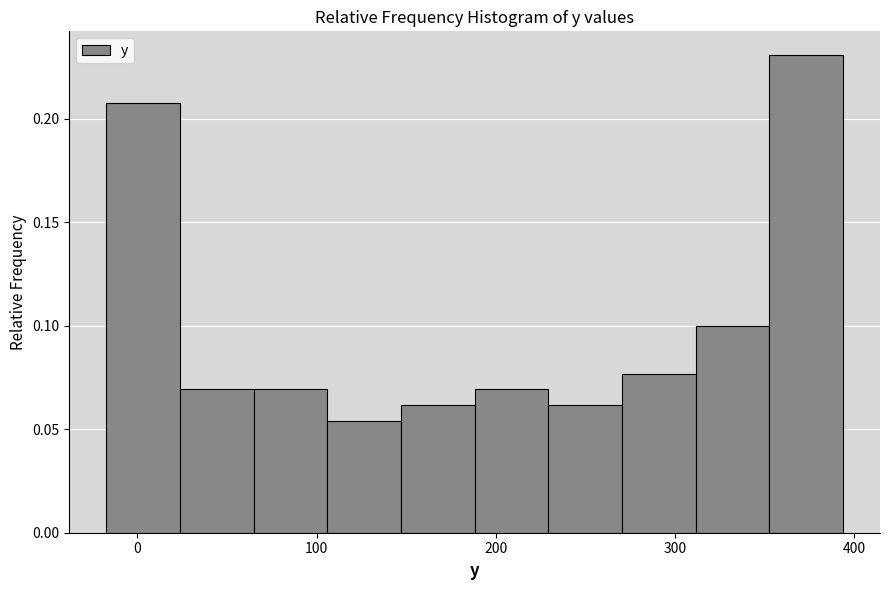

Reading left to right, transcribe this chart: for each bar, give the range it covers on the x-axis and its height. Neither the bar edges nor the heights are printed on the chart, so give them approximately, as read against the axes.

-20 to 20: 0.210
20 to 60: 0.070
60 to 110: 0.070
110 to 150: 0.055
150 to 190: 0.060
190 to 230: 0.070
230 to 270: 0.060
270 to 310: 0.075
310 to 350: 0.100
350 to 390: 0.230